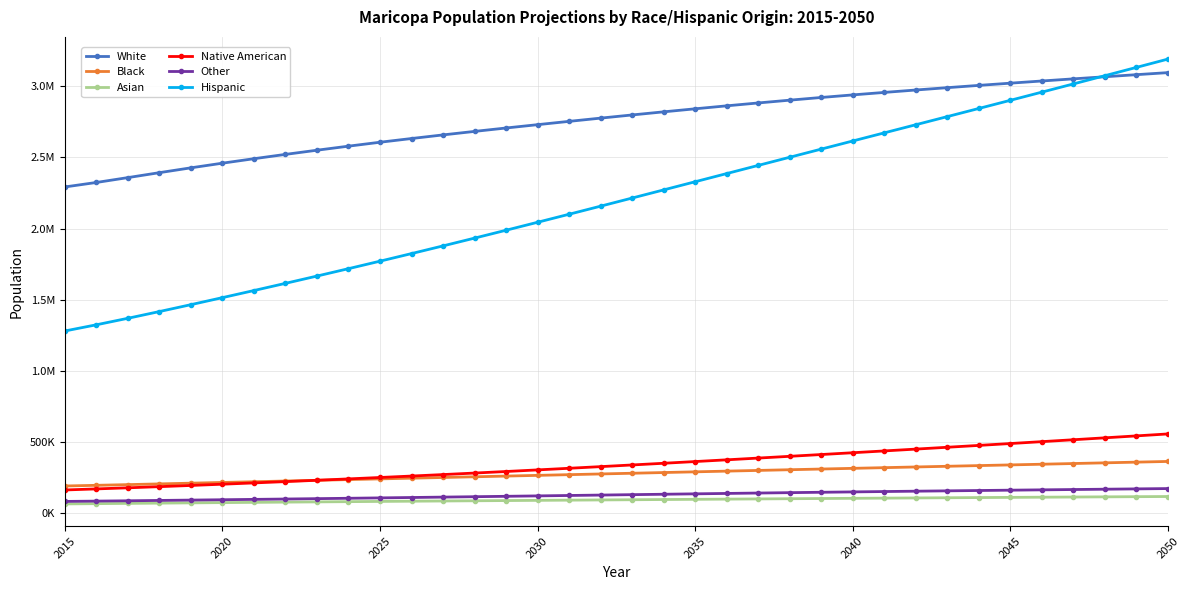

True or false: Native American and Hispanic intersect in this chart.

False